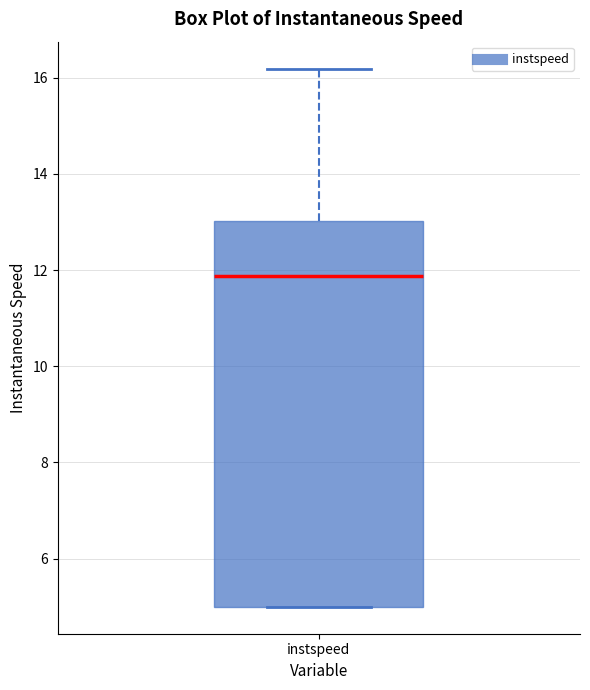

Read this box plot against the y-axis: the position of the median line, the range covered by the box, and the ends of both whiskers. The values are not printed on the chart, so give them approximately, as read against the axis.

median 11.8, box 5.0 to 13.0, whiskers 5.0 to 16.2